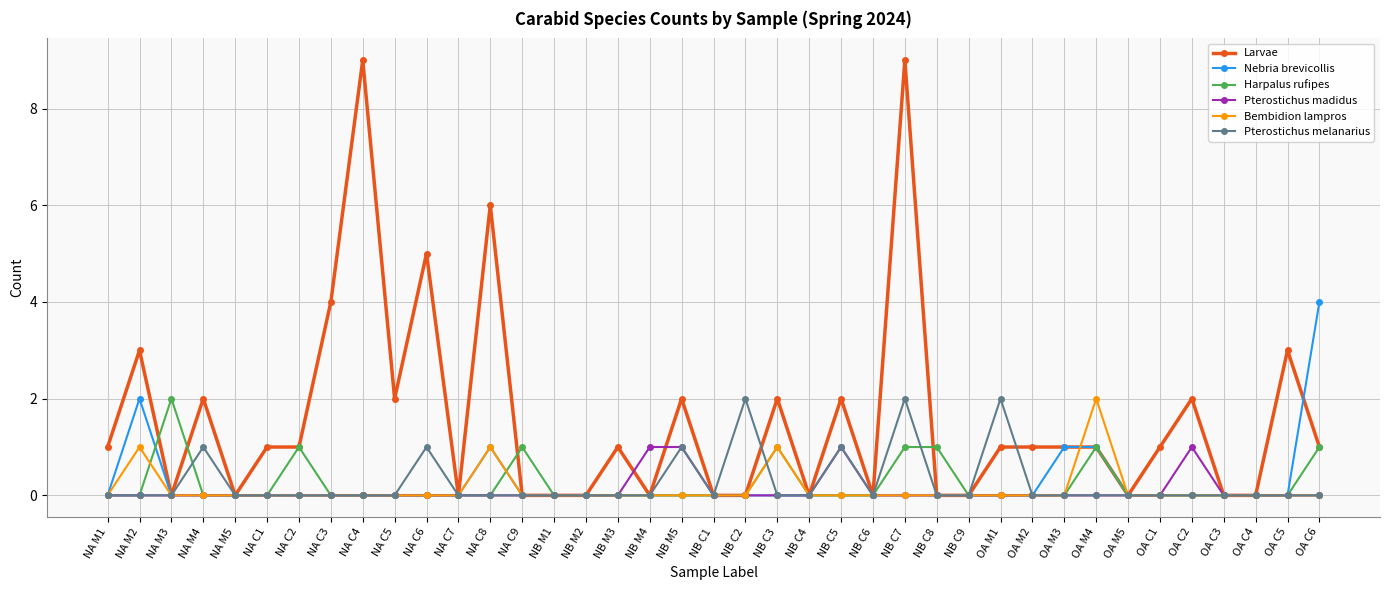

Is the value of Pterostichus melanarius at NB M5 greater than the value of Harpalus rufipes at NB C5?

Yes